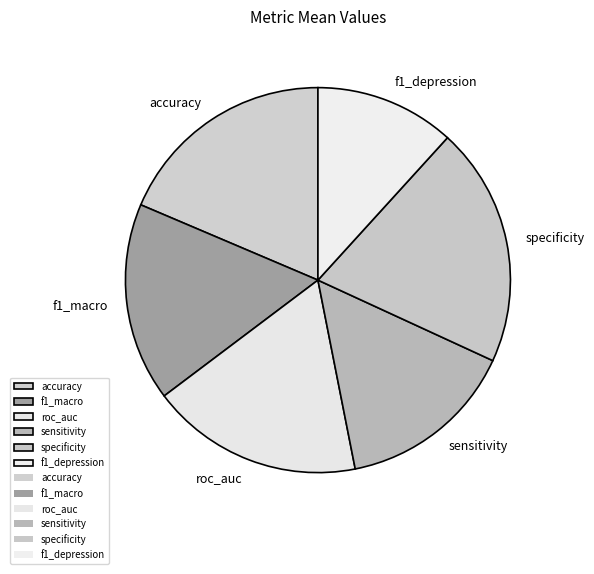

Is it true that f1_macro is 5% of the pie?

False